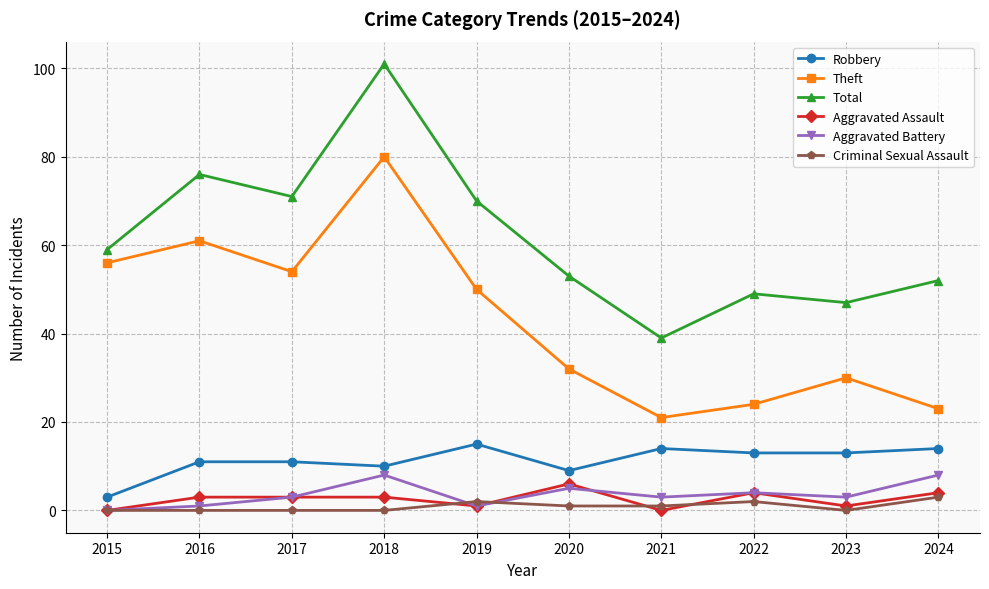

How many interior local peaks does the Total series have?

3